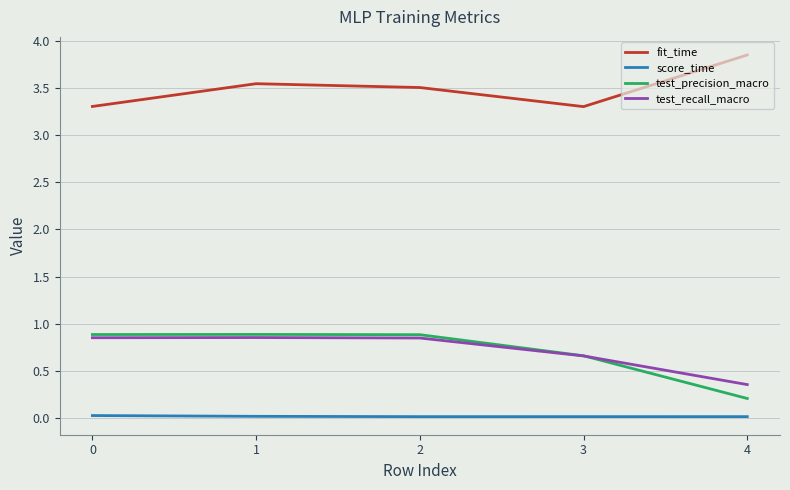

Is it true that fit_time equals 3.3 at 3?

True